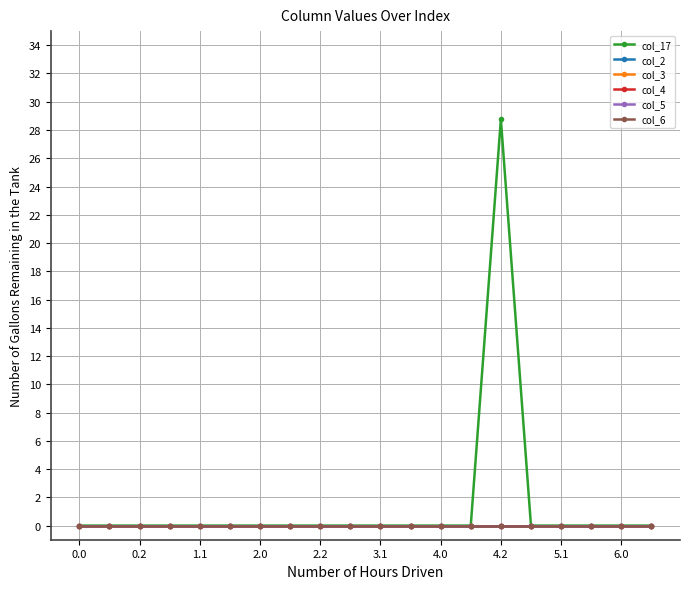

Does the chart have visible grid lines?

Yes